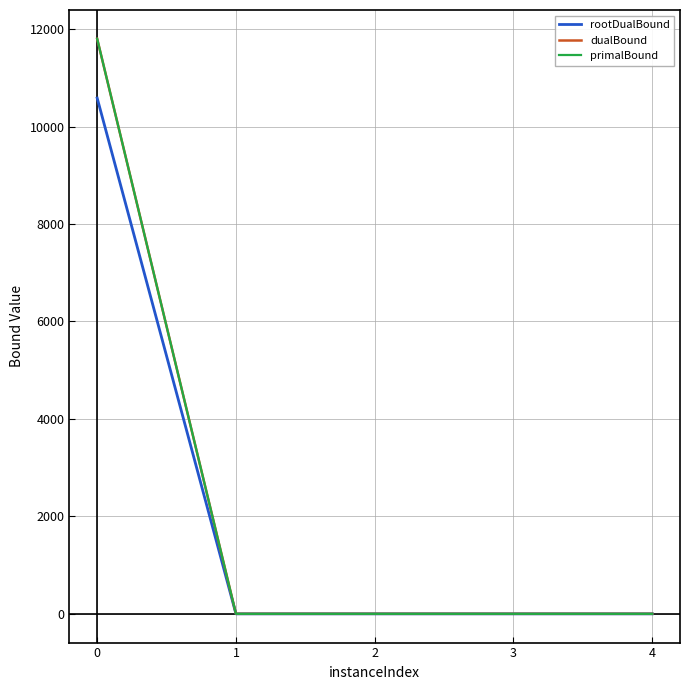

Which series has the largest range (max minus min)?

primalBound